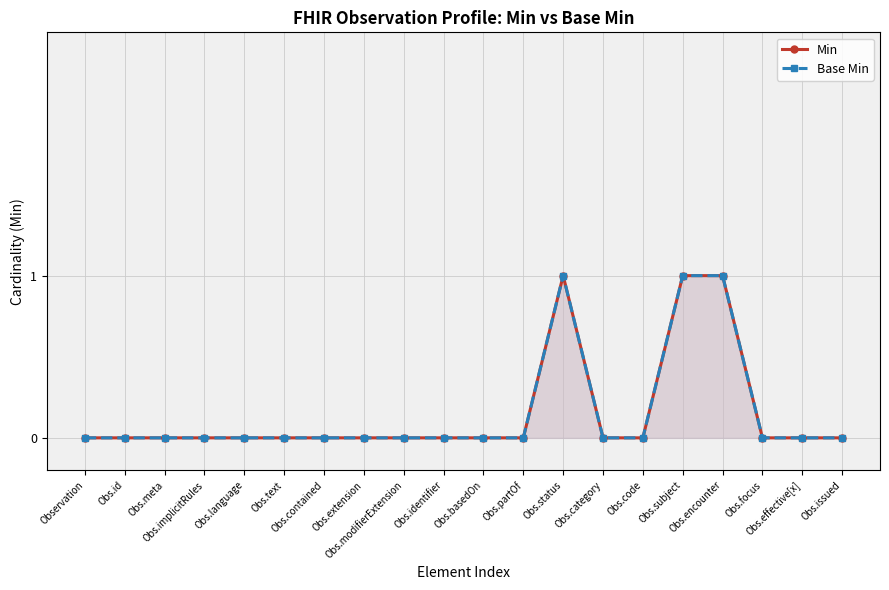

True or false: Min and Base Min intersect in this chart.

False